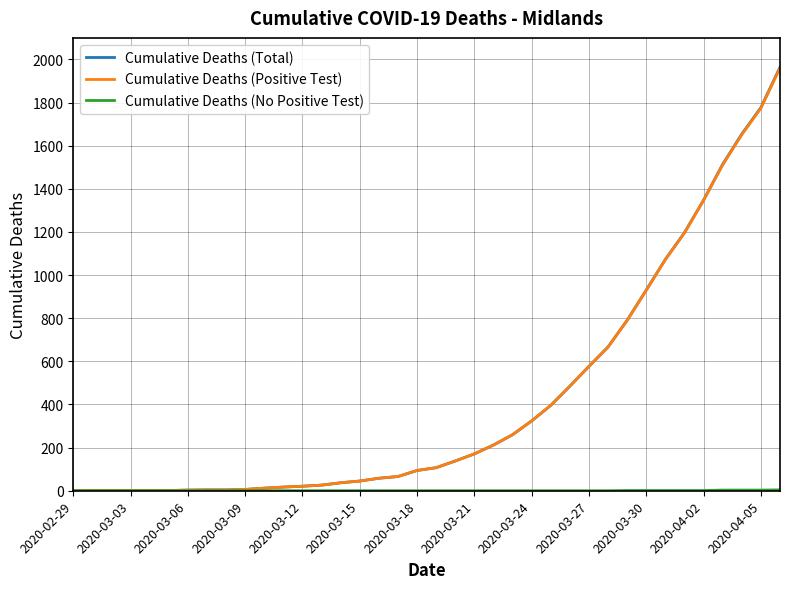

What is the maximum value shown in the chart?

1964